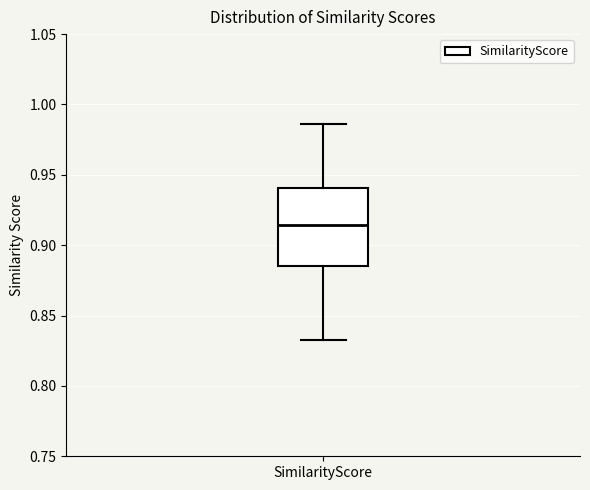

Transcribe this box plot: give where the median line is, the range the box spans, and where the two whiskers end, as read against the y-axis. The values are not printed on the chart, so give them approximately, as read against the axis.

median 0.915, box 0.885 to 0.940, whiskers 0.835 to 0.985